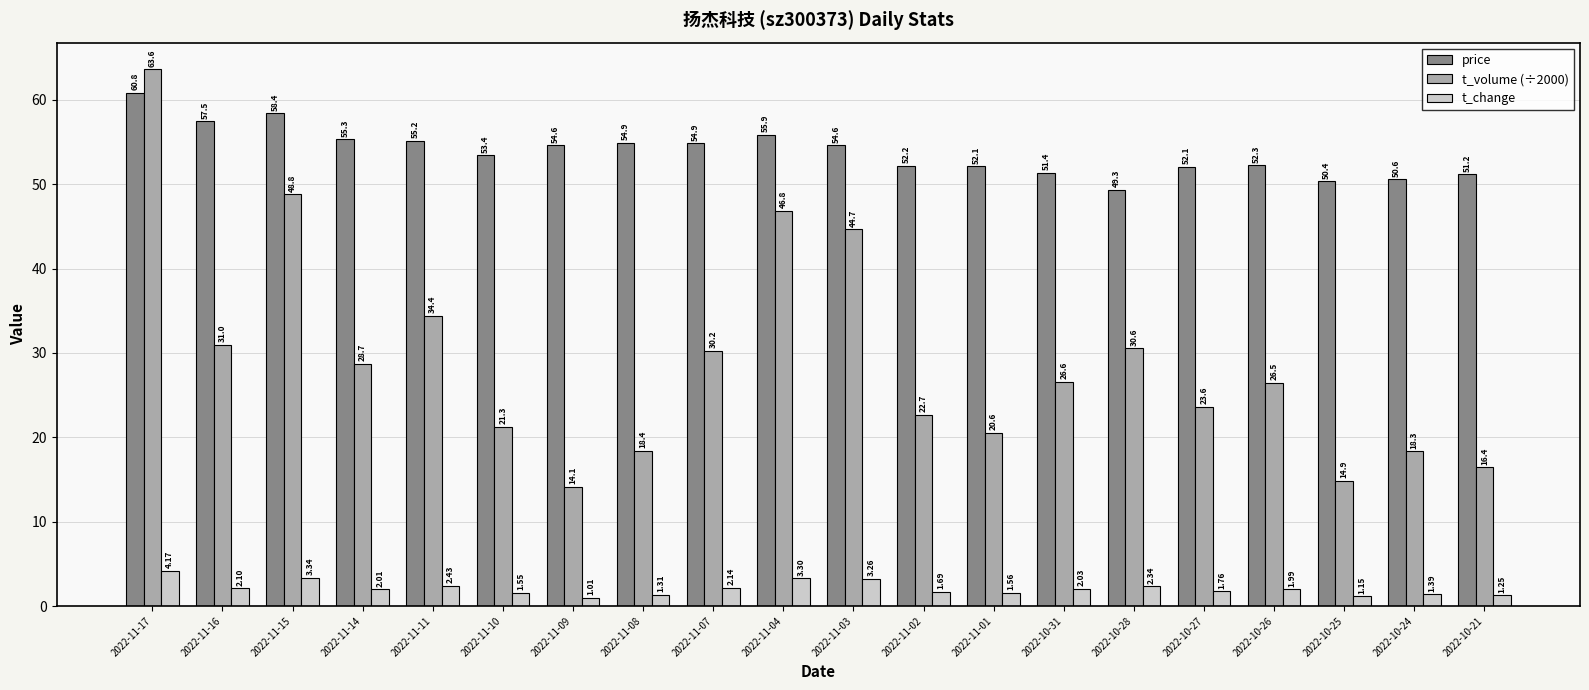

Rank the series by their maximum value, from highest to lowest.

t_volume (÷2000), price, t_change